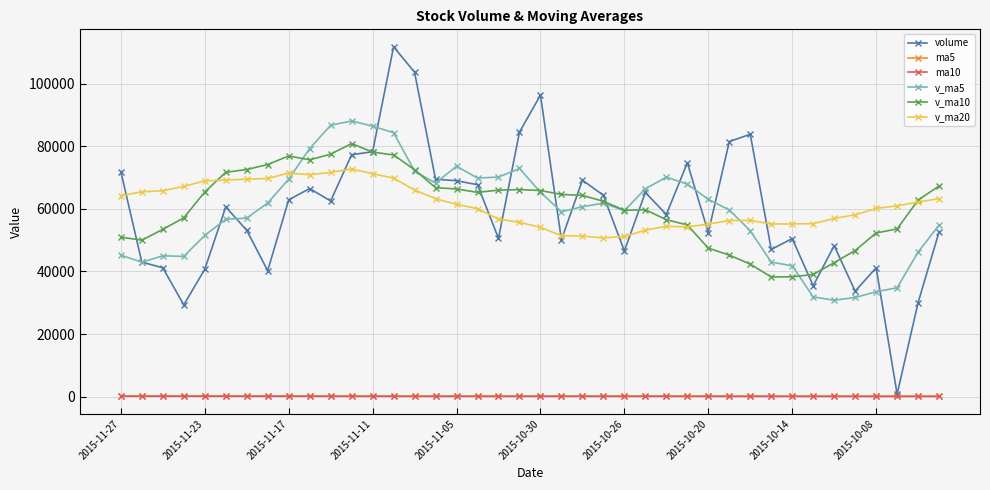

Does the chart display data point markers on the line(s)?

Yes